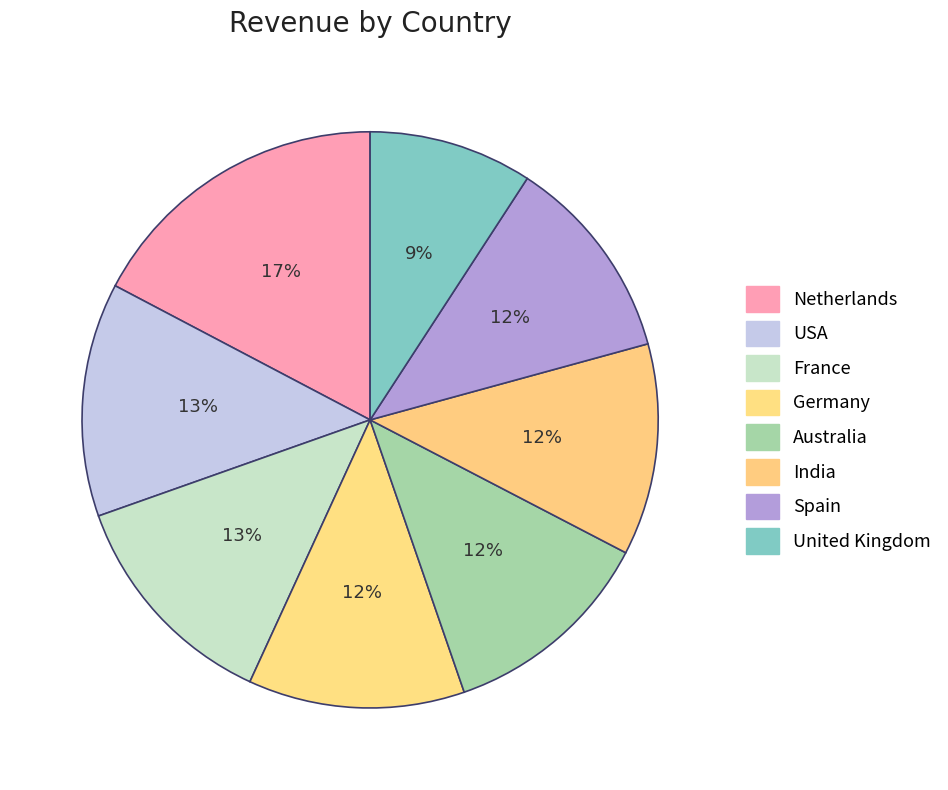

Is there any slice that represents more than half of the pie?

No